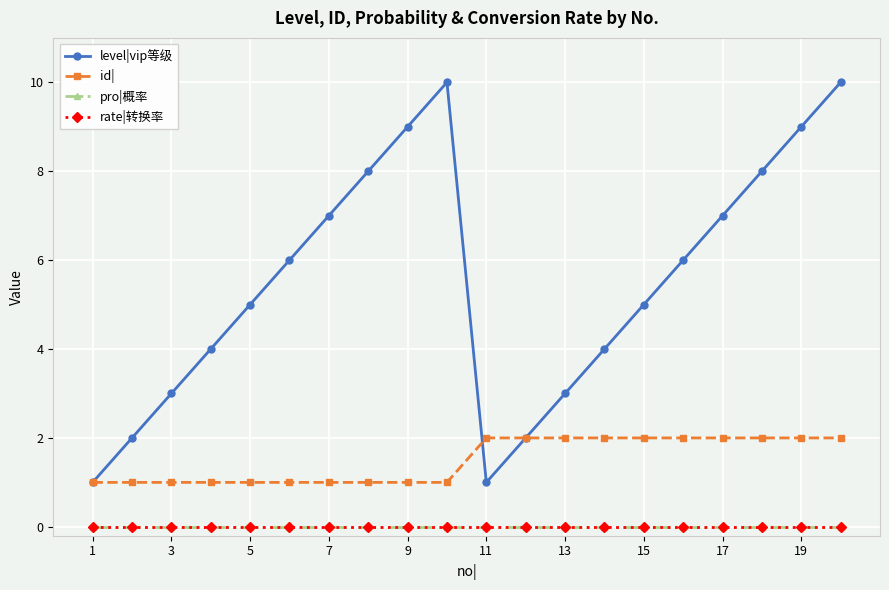

What is the greatest value displayed?

10.0